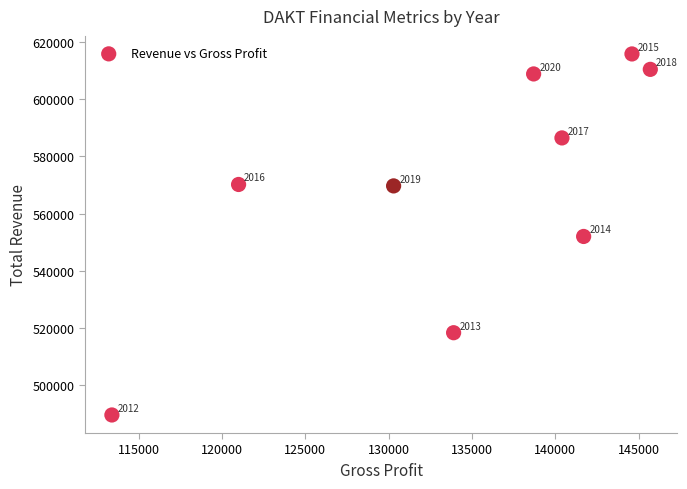

What Y value in the scatter plot is closest to 552700?

552000